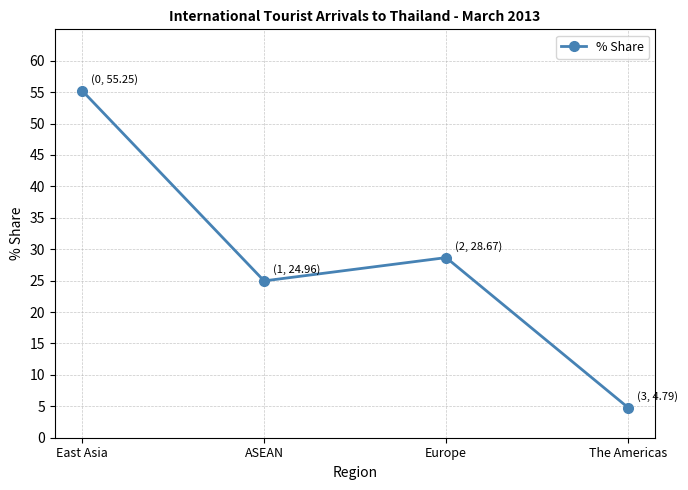

Which label corresponds to the largest value in the chart?

East Asia